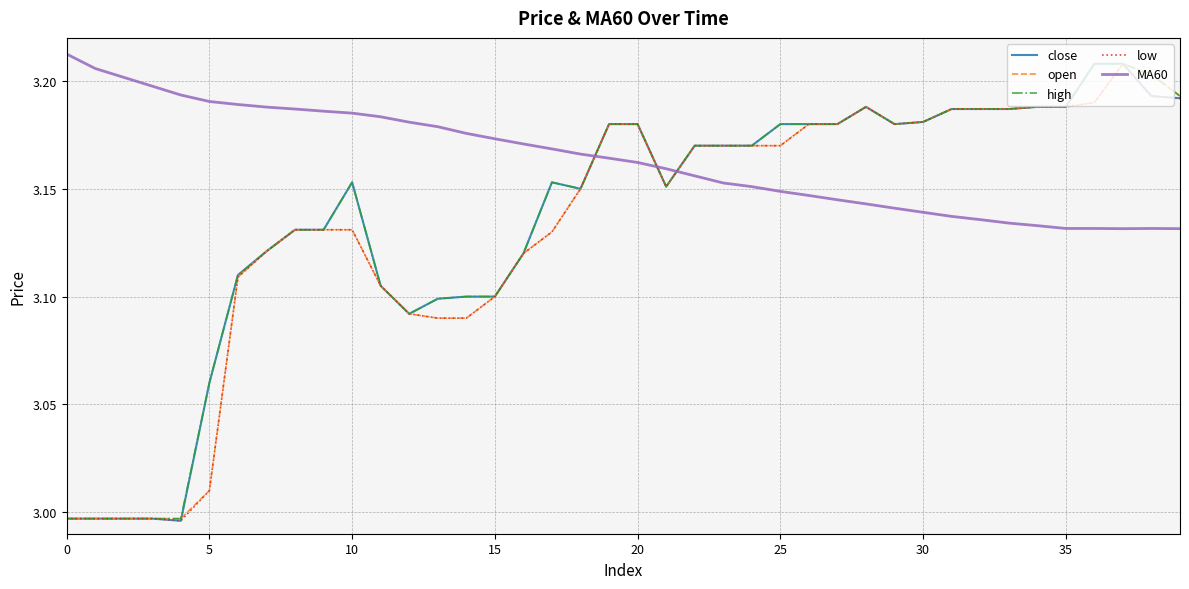

Which series has the largest total across all categories?

MA60